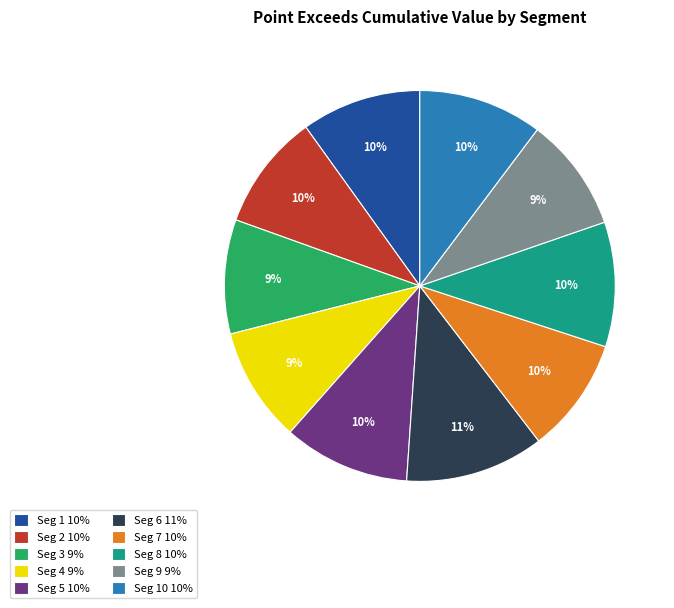

Is it true that Seg 8 10% is 10% of the pie?

True